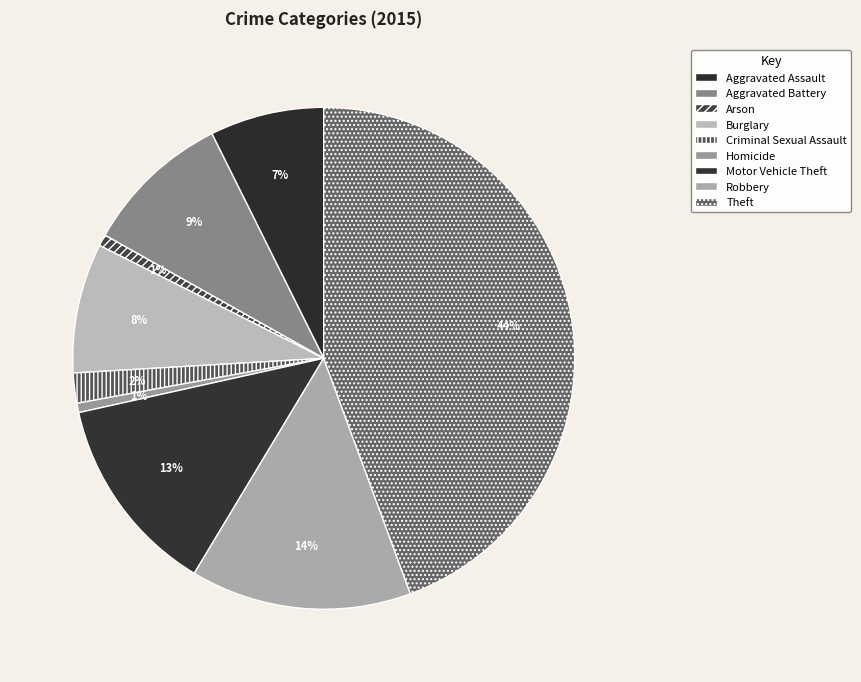

Is Homicide the majority of the pie?

No